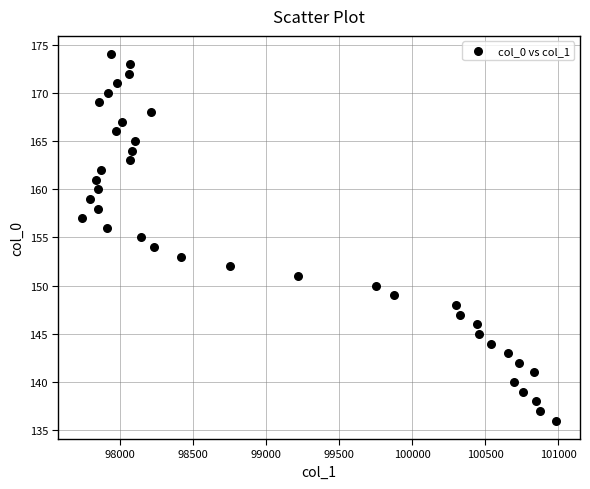

What is the range of Y values (max minus min)?

38